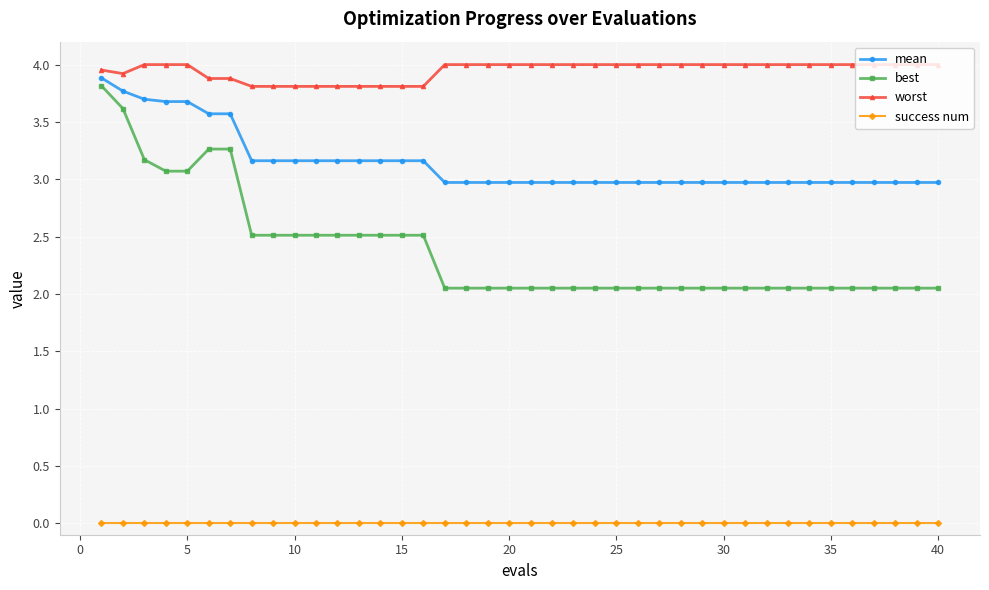

How many lines are shown in the chart?

4